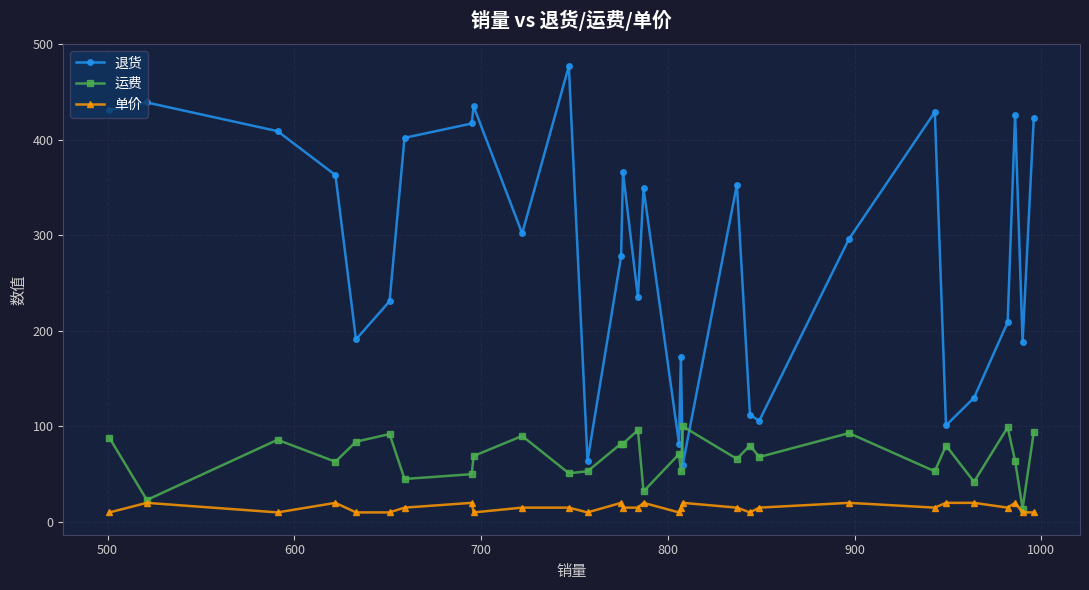

True or false: 运费 has more than 2 interior local peaks.

True